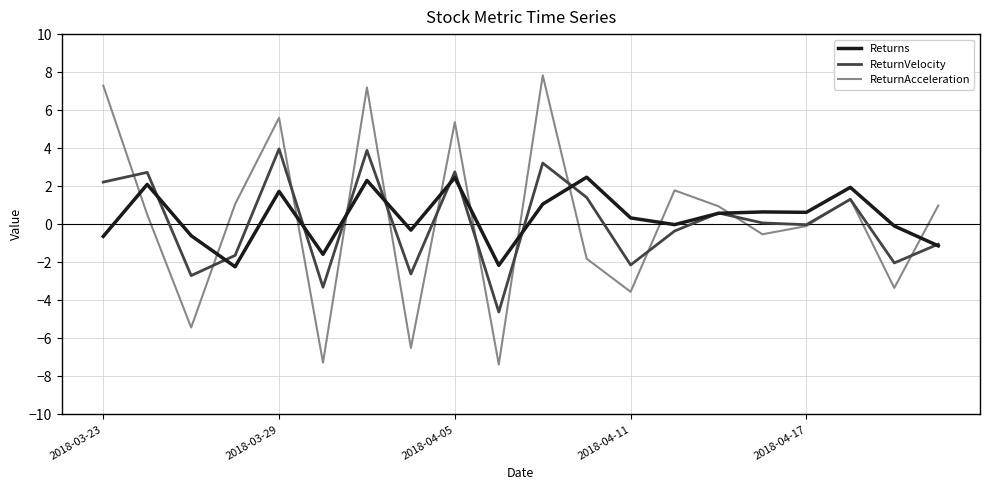

How many intersections are there between ReturnAcceleration and Returns?

12